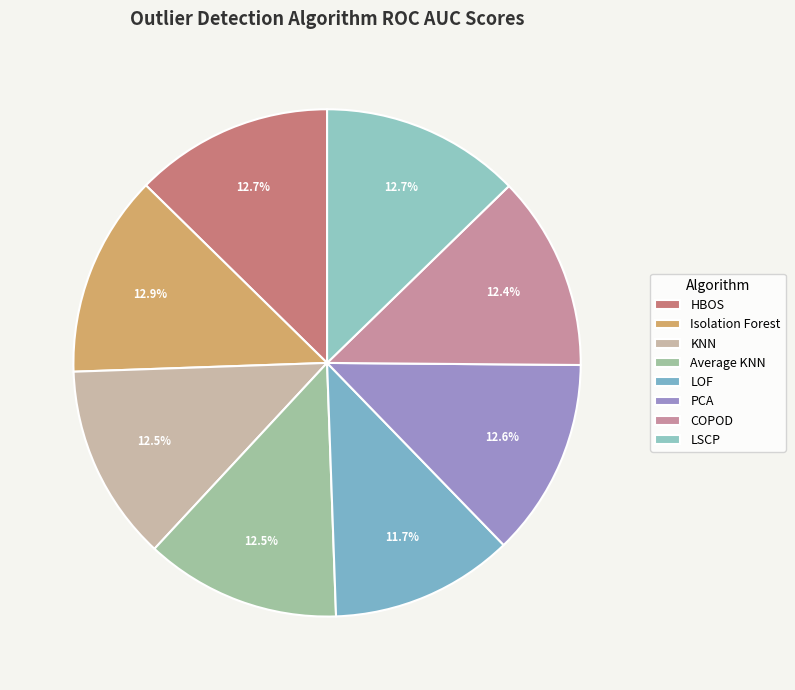

Count the number of slices in the pie.

8